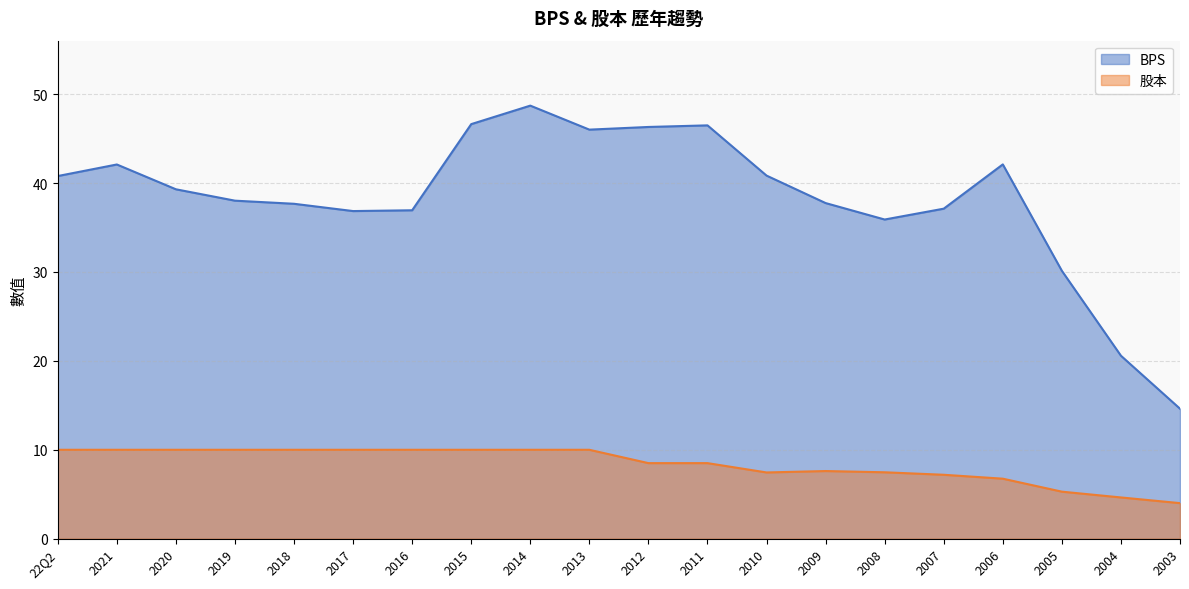

At which category is the sum across all series the highest?

2014